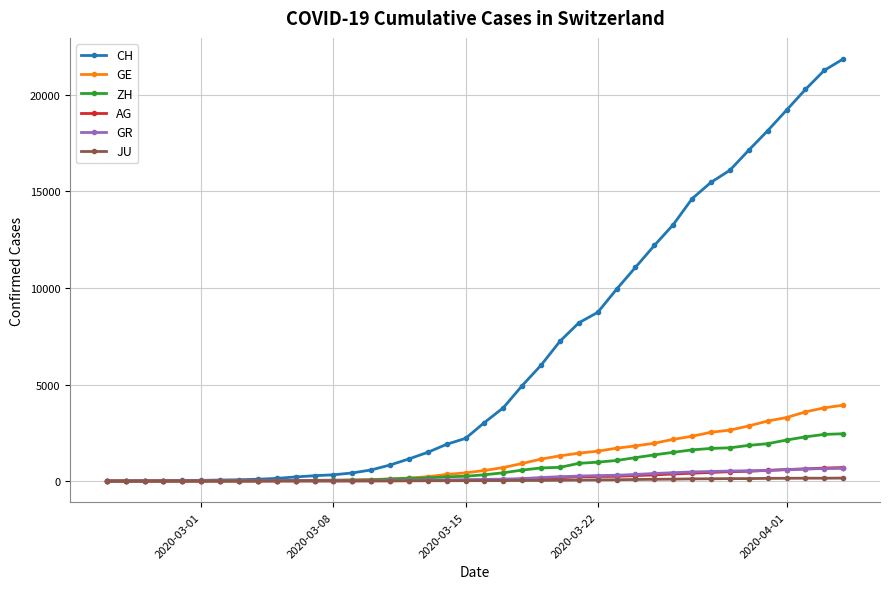

Which series has the largest range (max minus min)?

CH